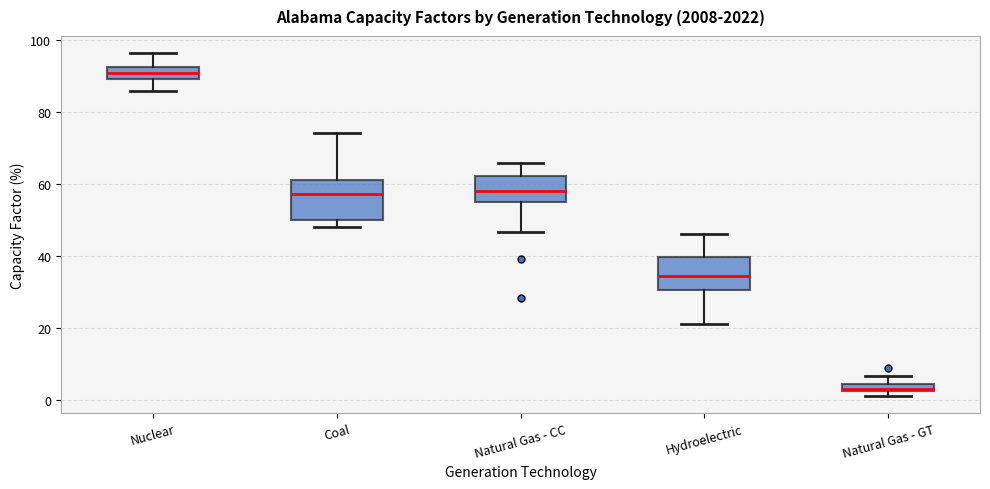

Which box's median line is the highest?

Nuclear